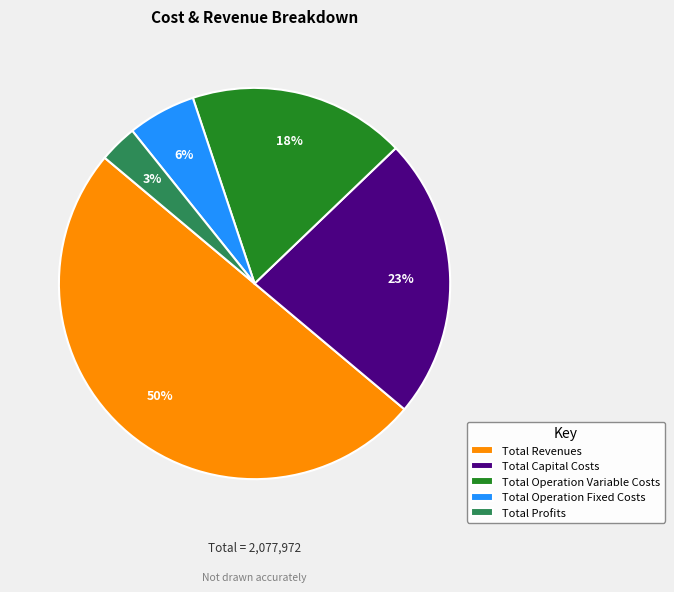

To the nearest percent, what is the difference between the Total Capital Costs and Total Revenues slice percentages?

27%